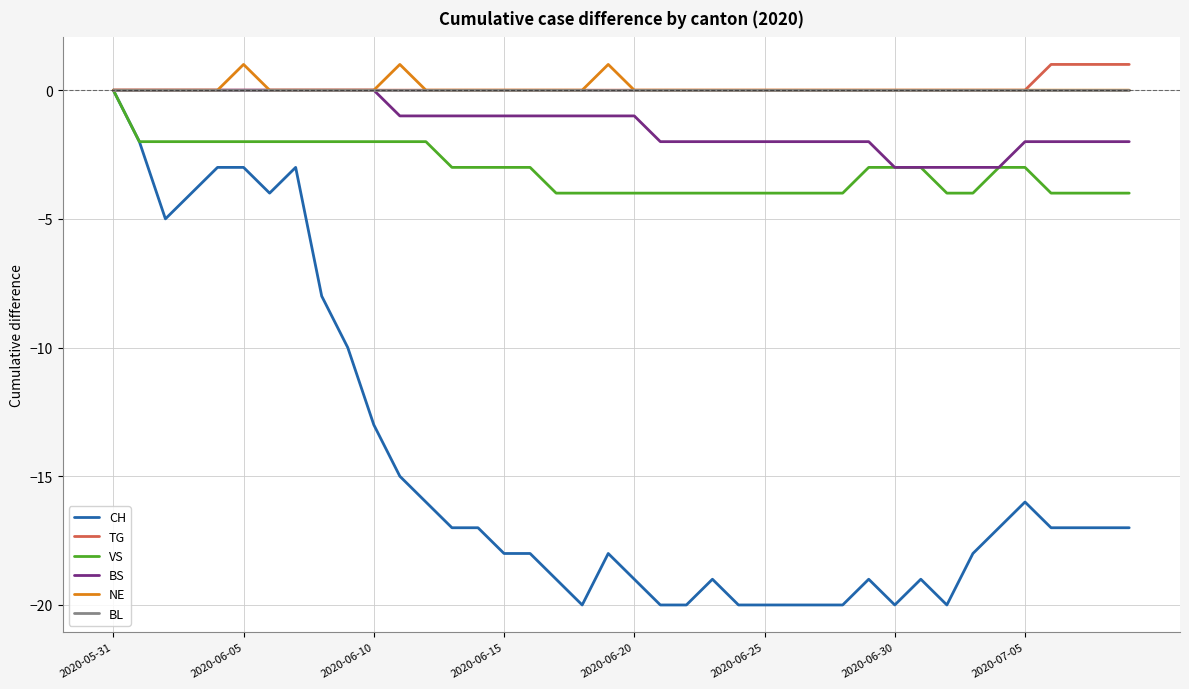

What is the lowest value of the BS series?

-3